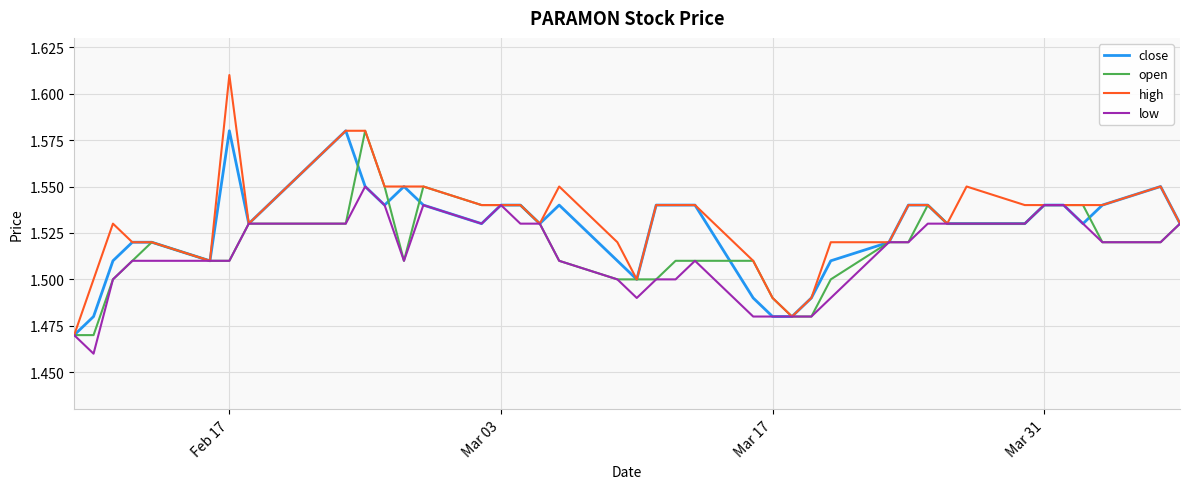

How many lines are shown in the chart?

4